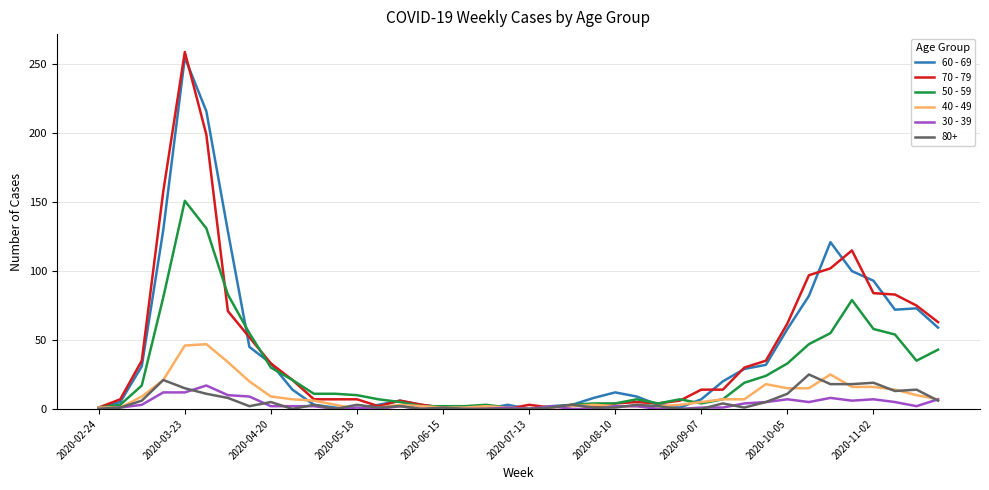

True or false: 60 - 69 has more than 1 points higher than both neighbors.

True